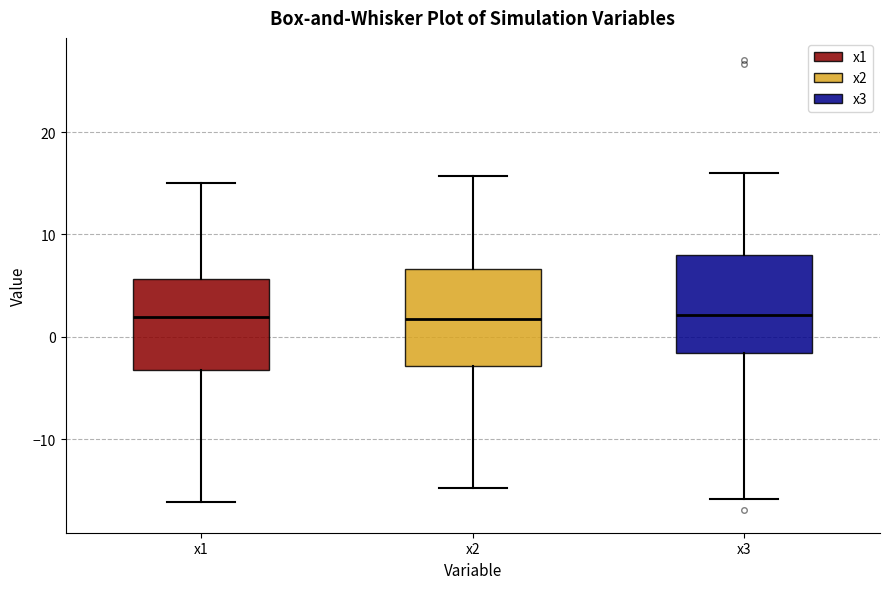

Where is the lower edge of the box for x3 on the y-axis? The values are not printed on the chart, so give them approximately, as read against the axis.

-2